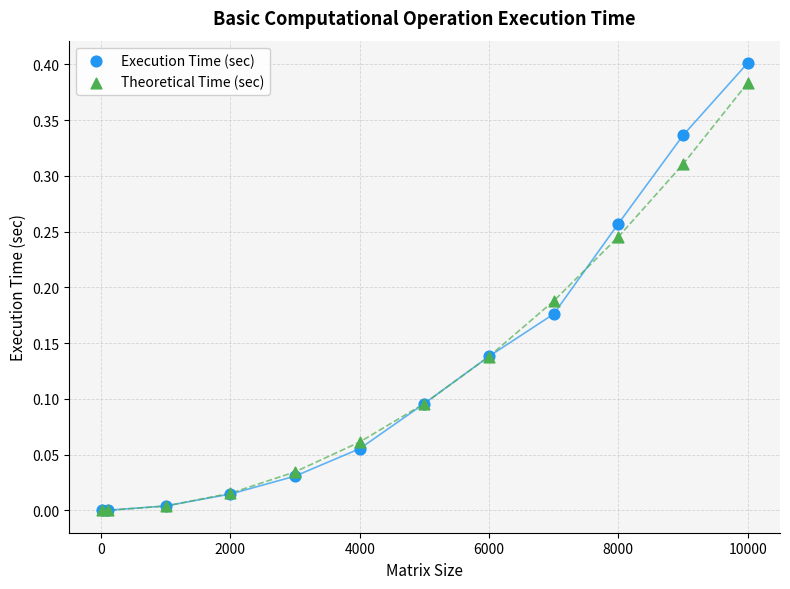

Which series reaches the maximum Y coordinate?

Execution Time (sec)